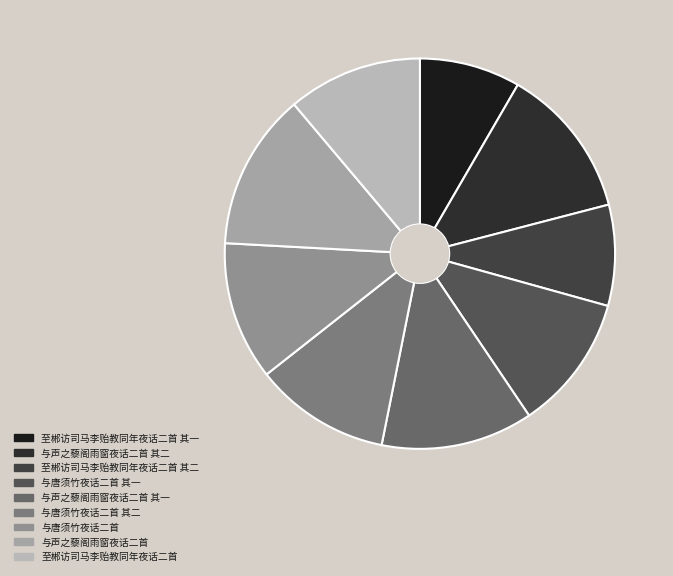

How many segments does this pie chart have?

9